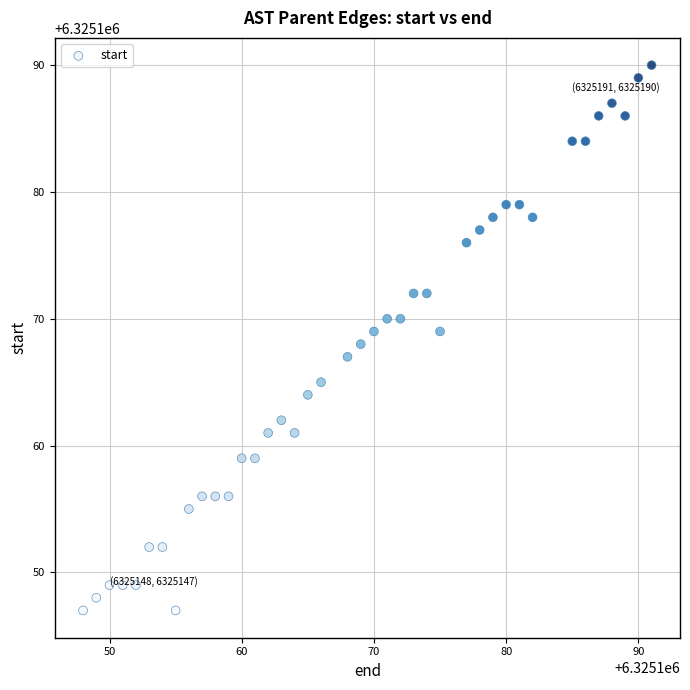

What is the range of Y values (max minus min)?

43